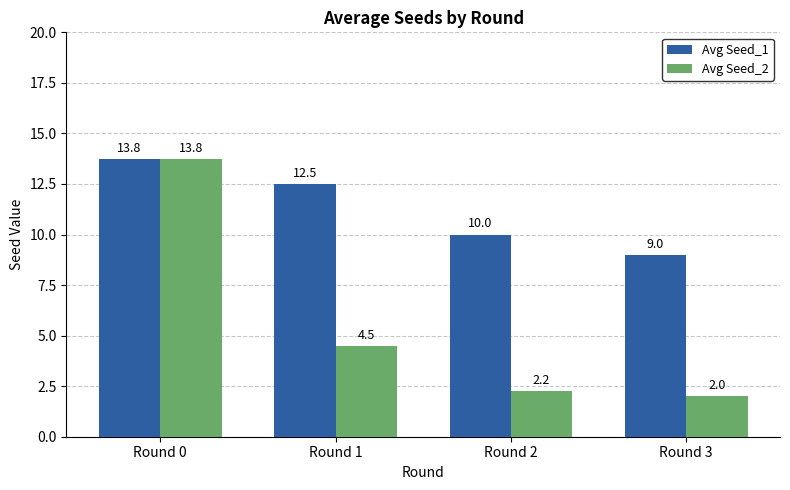

How many groups of bars are there?

4